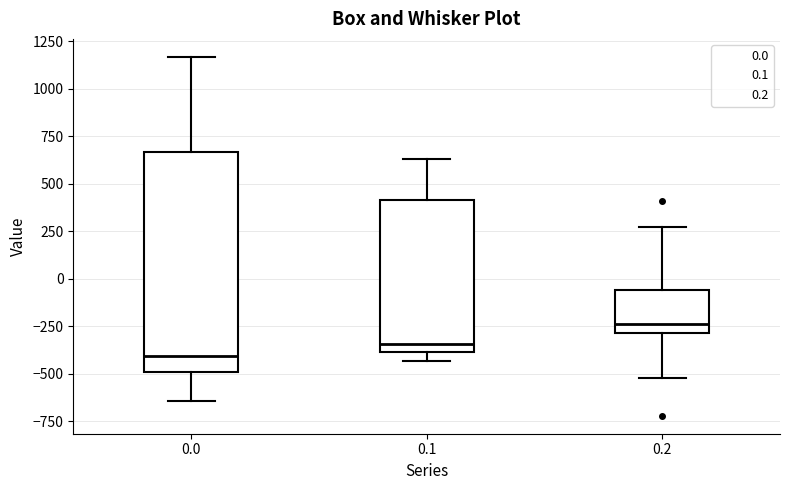

Reading left to right, read every box against the y-axis: the position of its median line, the range the box covers, and the ends of its whiskers. The values are not printed on the chart, so give them approximately, as read against the axis.

0.0: median -400, box -500 to 650, whiskers -650 to 1150
0.1: median -350, box -400 to 400, whiskers -450 to 650
0.2: median -250, box -300 to -50, whiskers -500 to 250